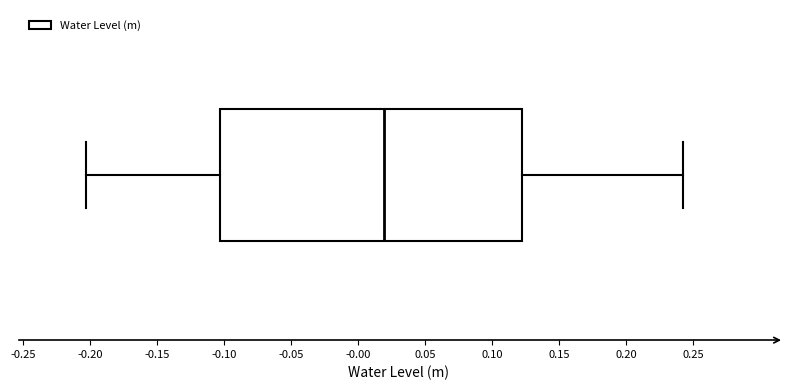

Read this box plot against the x-axis: the position of the median line, the range covered by the box, and the ends of both whiskers. The values are not printed on the chart, so give them approximately, as read against the axis.

median 0.020, box -0.105 to 0.120, whiskers -0.205 to 0.245